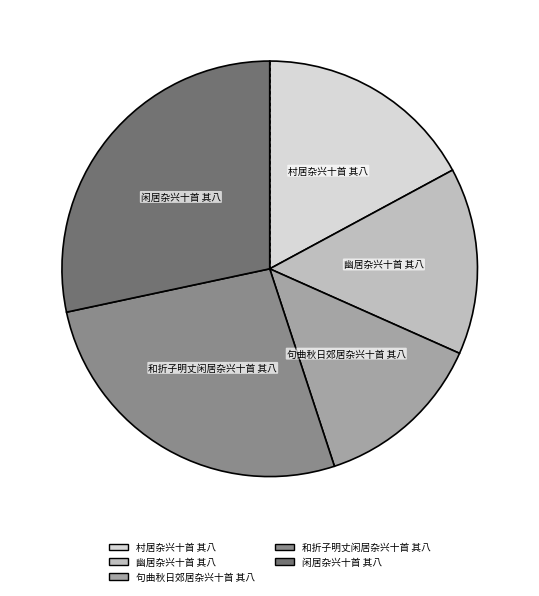

Is 幽居杂兴十首 其八 the majority of the pie?

No